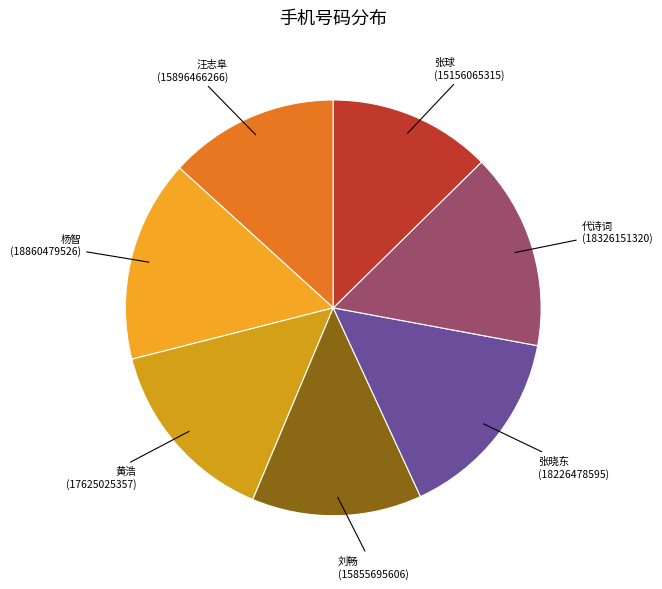

Do 代诗词 and 张球 together represent more than half of the pie?

No